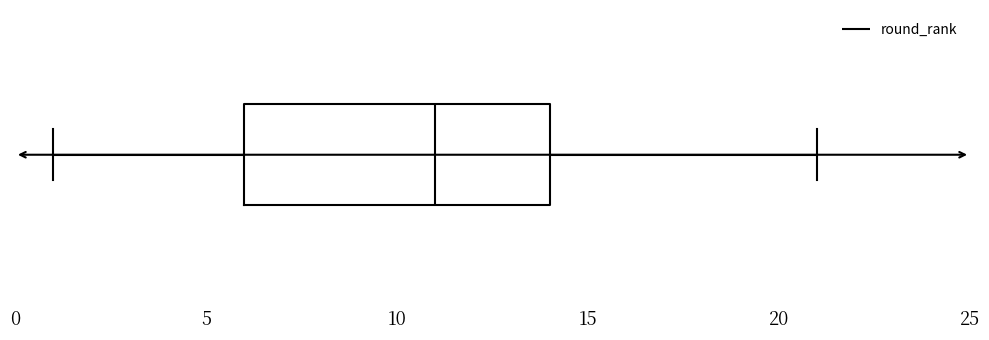

Read this box plot against the x-axis: the position of the median line, the range covered by the box, and the ends of both whiskers. The values are not printed on the chart, so give them approximately, as read against the axis.

median 11, box 6 to 14, whiskers 1 to 21